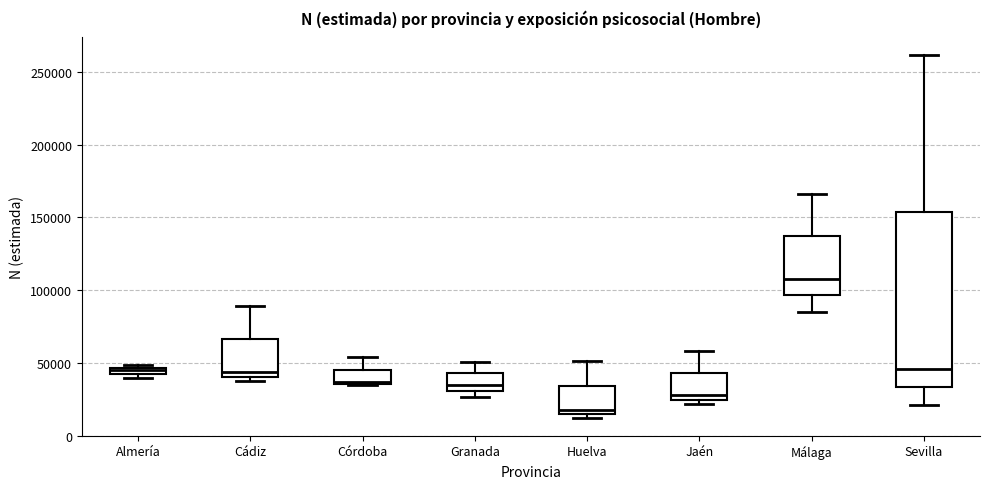

Which box is the tallest, from its lower edge to its upper edge?

Sevilla